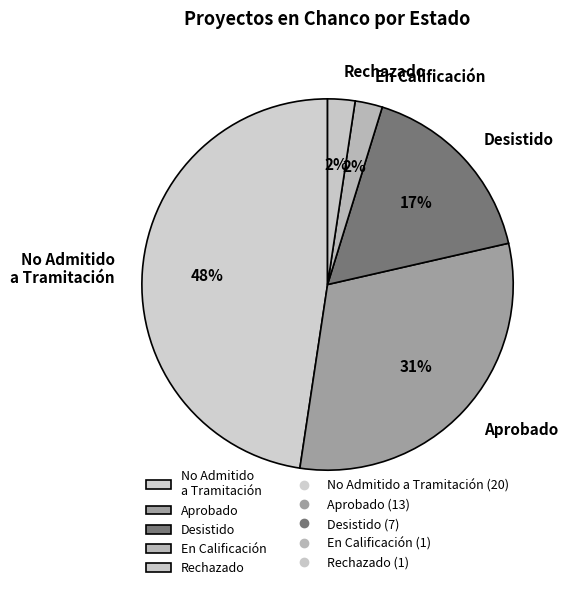

Which slice is the largest?

No Admitido a Tramitación